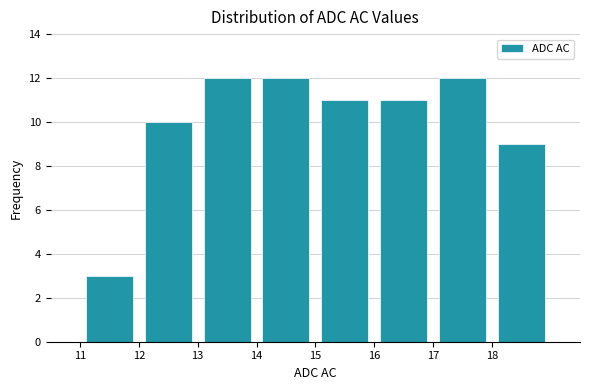

Reading left to right, list every bar in this chart as the range it spans on the x-axis followed by its height. The values are not printed on the chart, so give them approximately, as read against the axis.

11 to 12: 3
12 to 13: 10
13 to 14: 12
14 to 15: 12
15 to 16: 11
16 to 17: 11
17 to 18: 12
18 to 19: 9